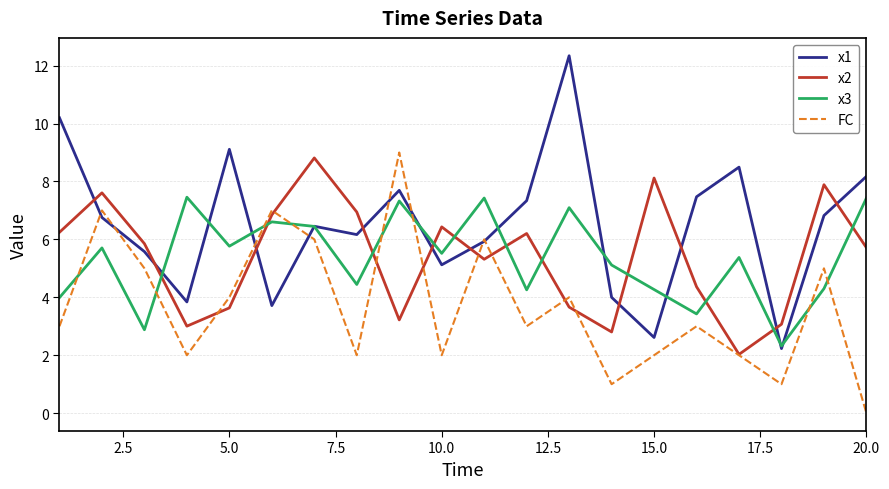

What are all the series names shown in the legend?

x1, x2, x3, FC